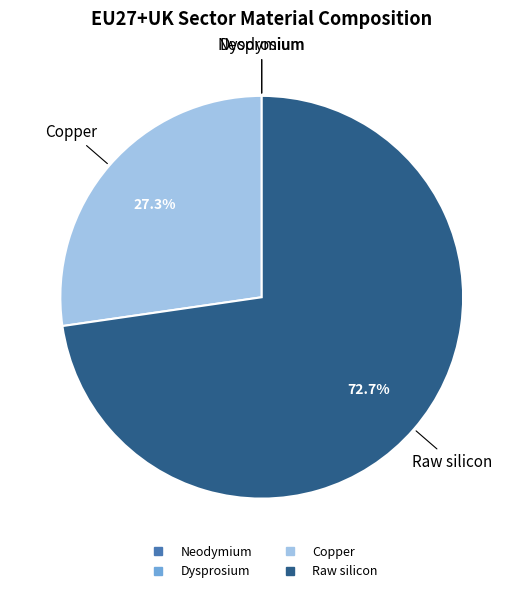

To the nearest percent, what is the average slice percentage?

25%